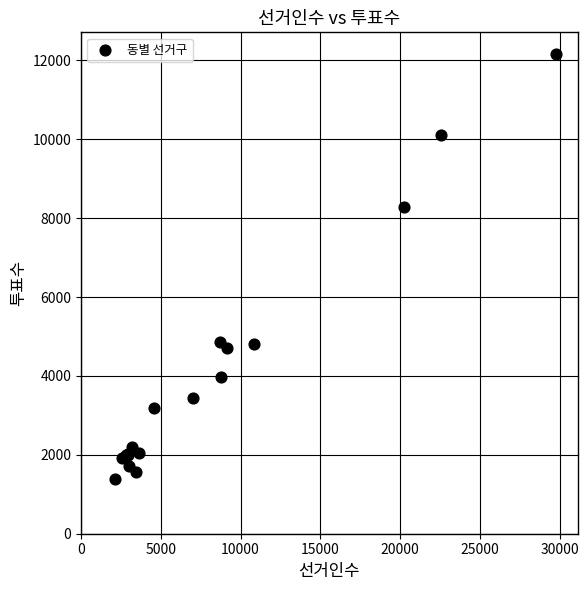

What Y value in the scatter plot is closest to 6775?

8279